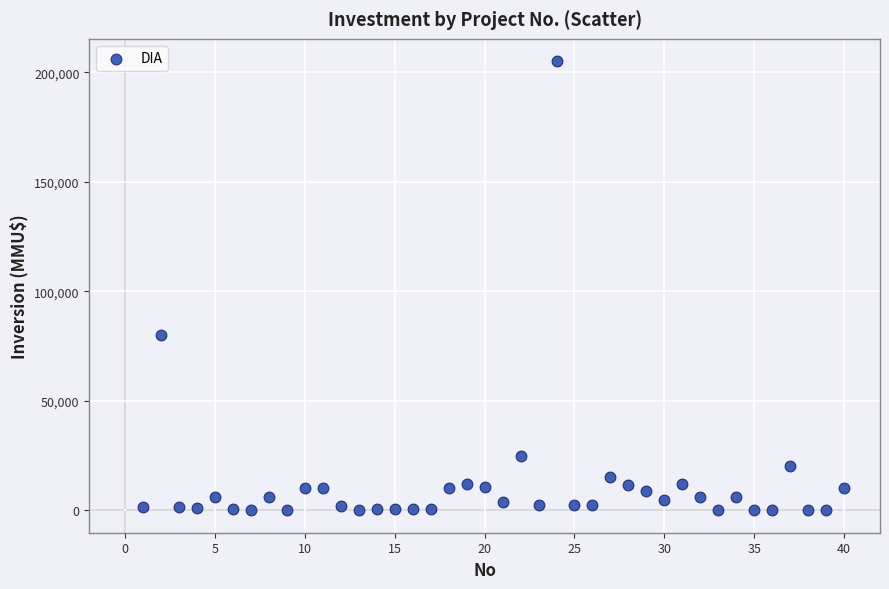

What Y value in the scatter plot is closest to 102518?

80000